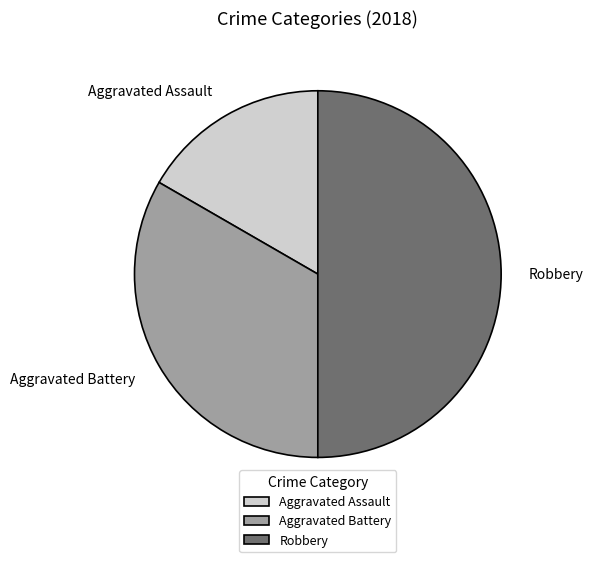

Does Aggravated Assault represent more than half of the total?

No